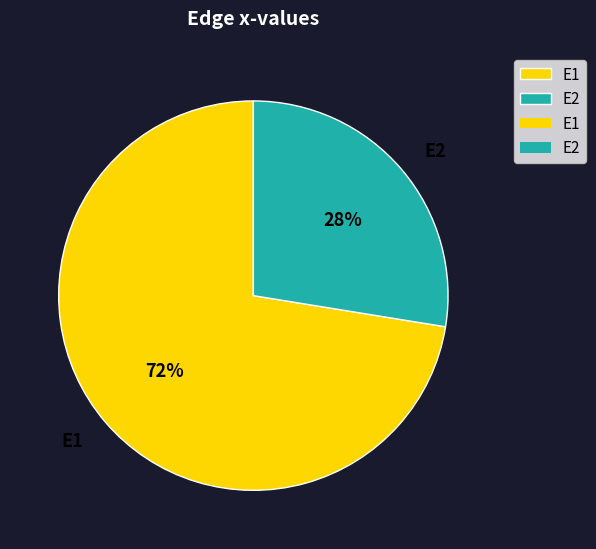

Which category has the biggest portion of the pie?

E1